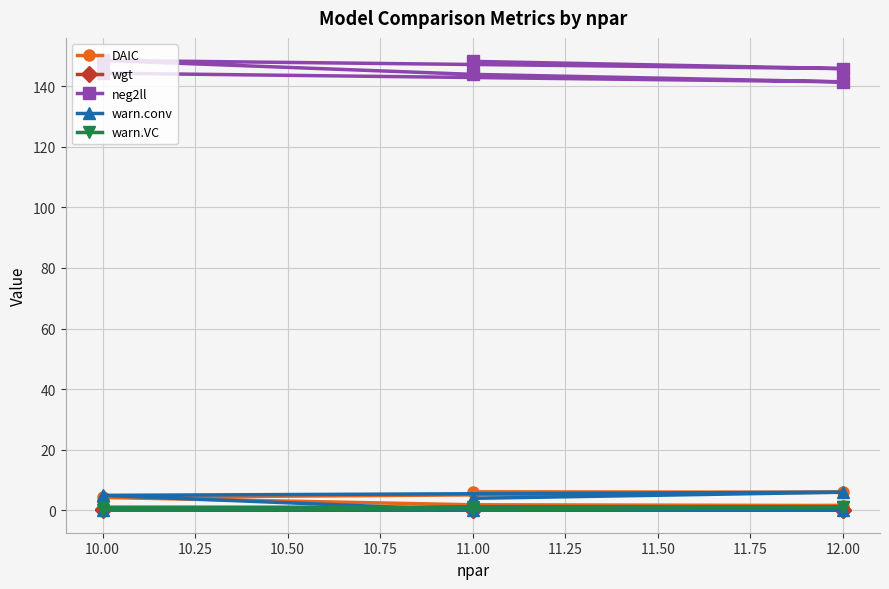

How many warn.VC values are between 0 and 1?

6